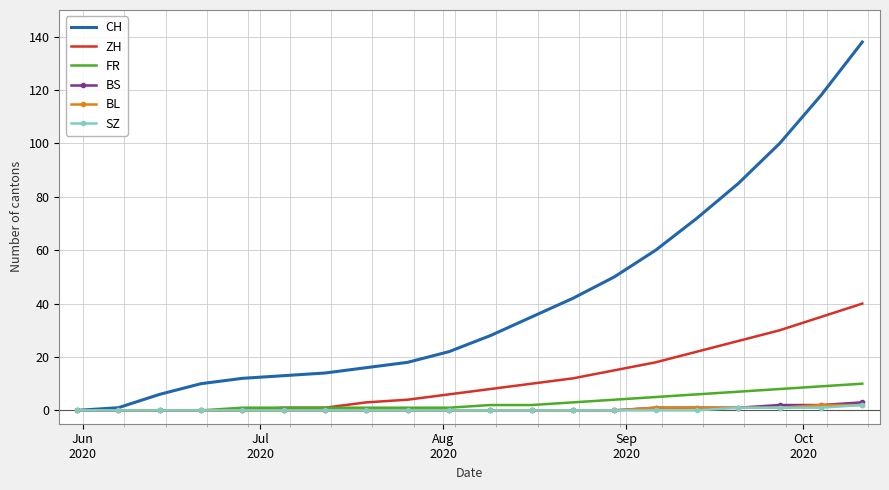

What is the highest value of the CH series?

138